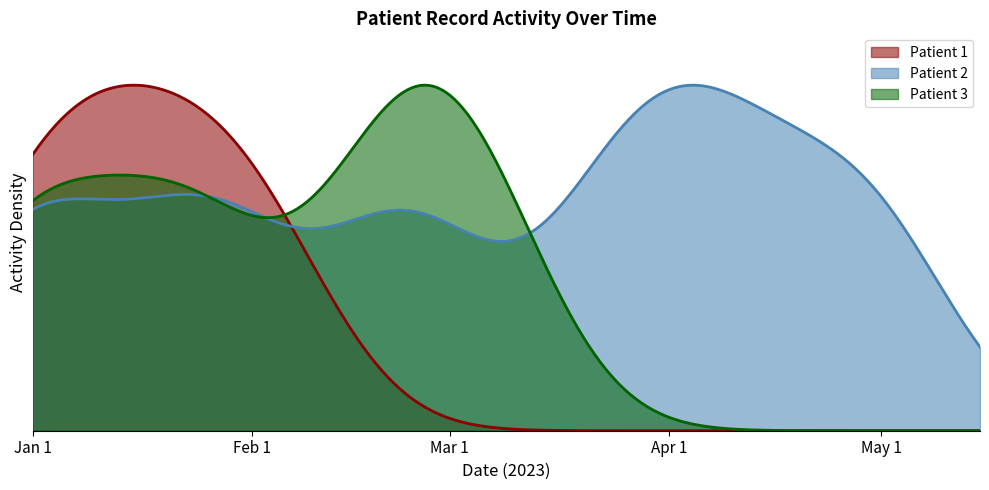

How many data points does each series have?

13